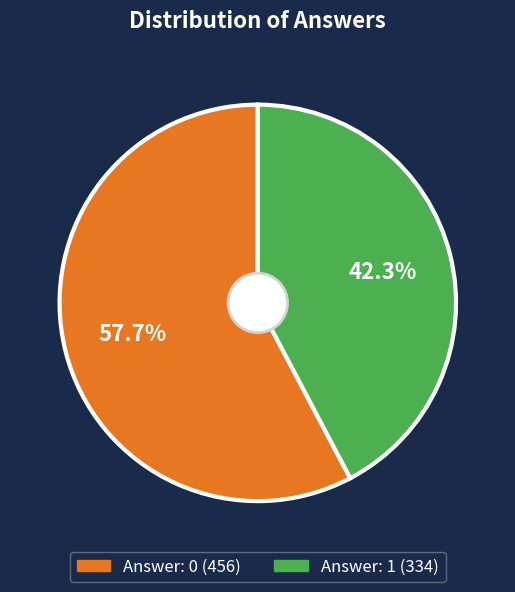

Between Answer: 1 and Answer: 0, which is larger?

Answer: 0